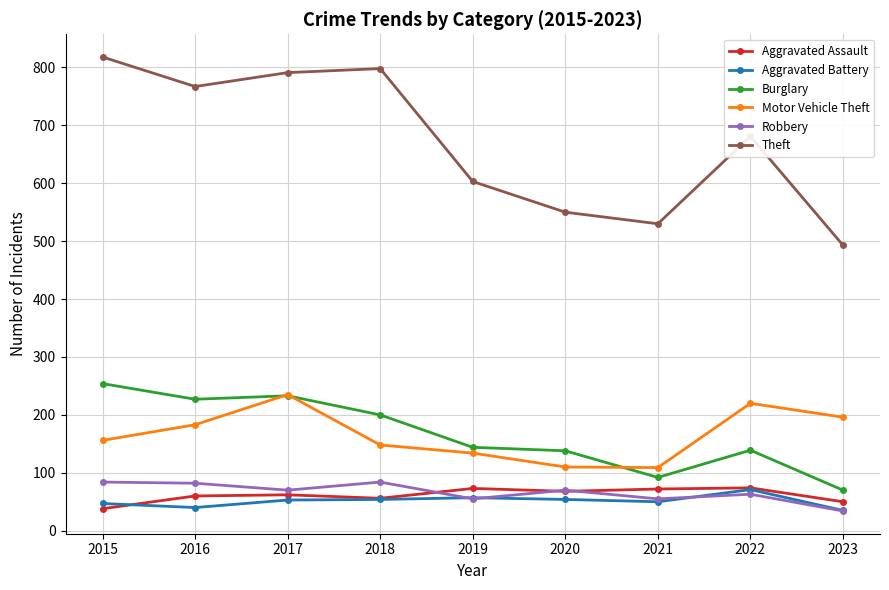

Between 2015 and 2022, which series saw the biggest shift?

Theft